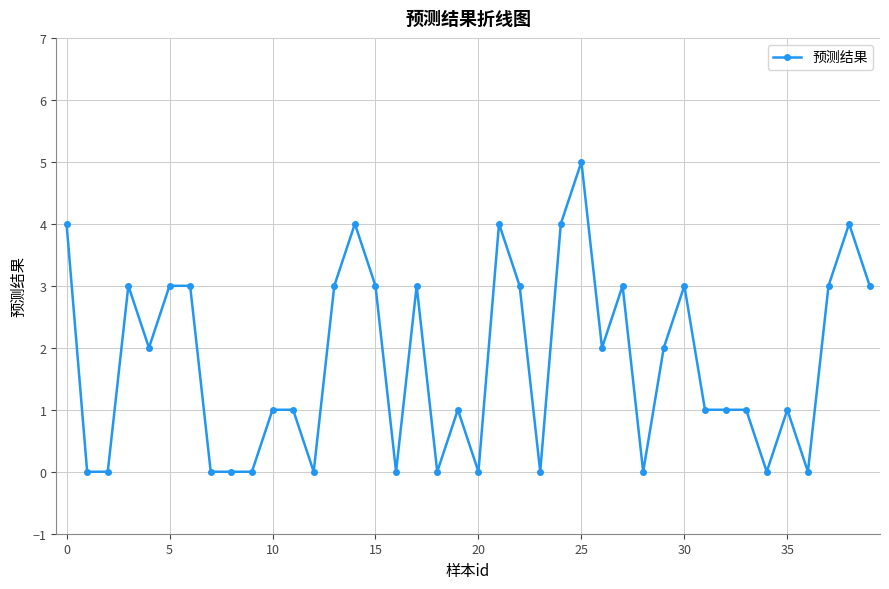

What is the greatest value displayed?

5